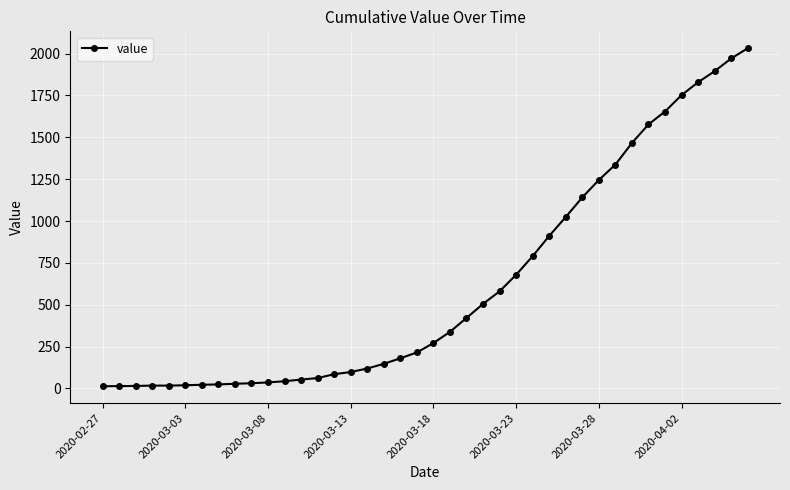

What is the maximum value shown in the chart?

2032